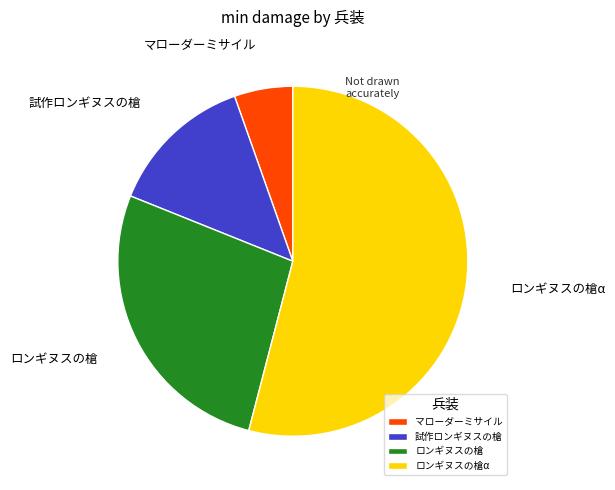

True or false: 試作ロンギヌスの槍 accounts for 5% of the total.

False